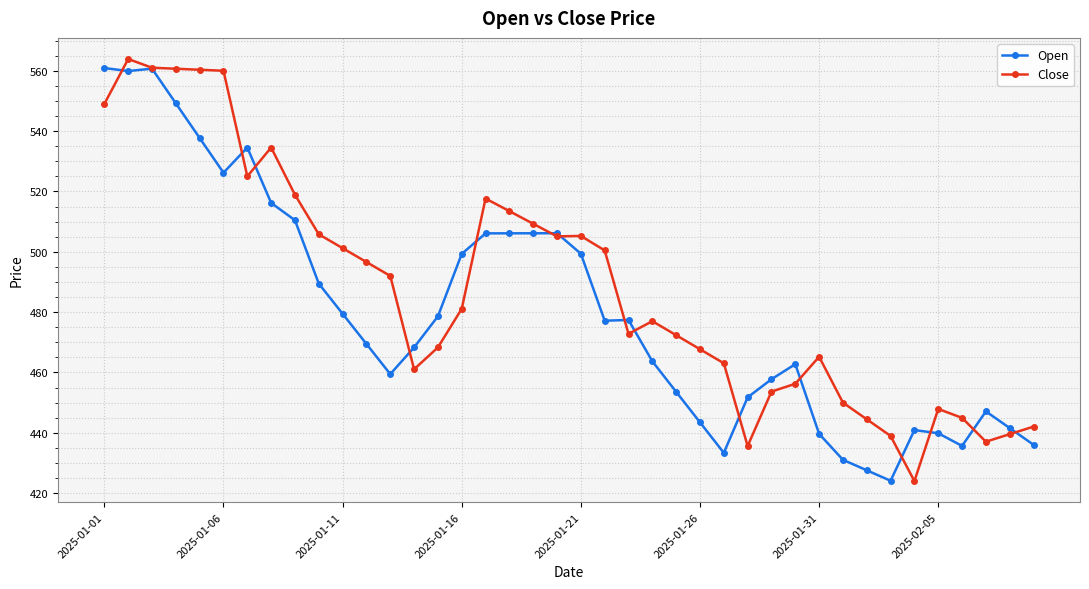

True or false: Open has more than 2 interior local peaks.

True